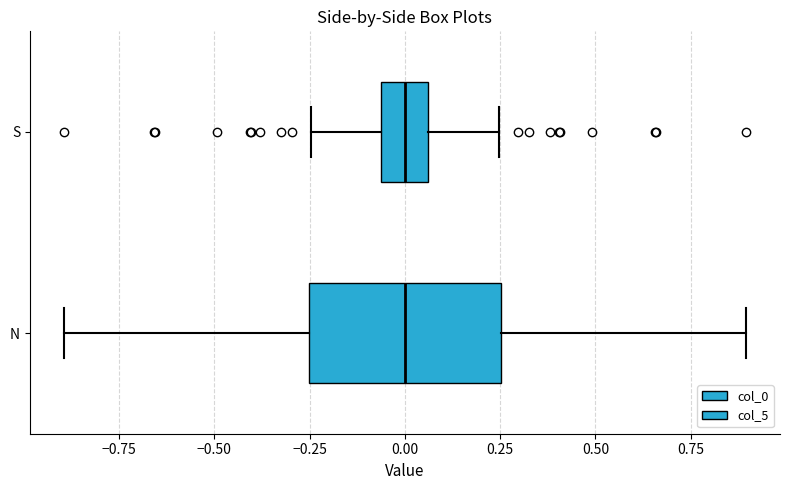

Reading bottom to top, read every box against the x-axis: the position of its median line, the range the box covers, and the ends of its whiskers. The values are not printed on the chart, so give them approximately, as read against the axis.

N: median 0.00, box -0.25 to 0.25, whiskers -0.90 to 0.90
S: median 0.00, box -0.05 to 0.05, whiskers -0.25 to 0.25